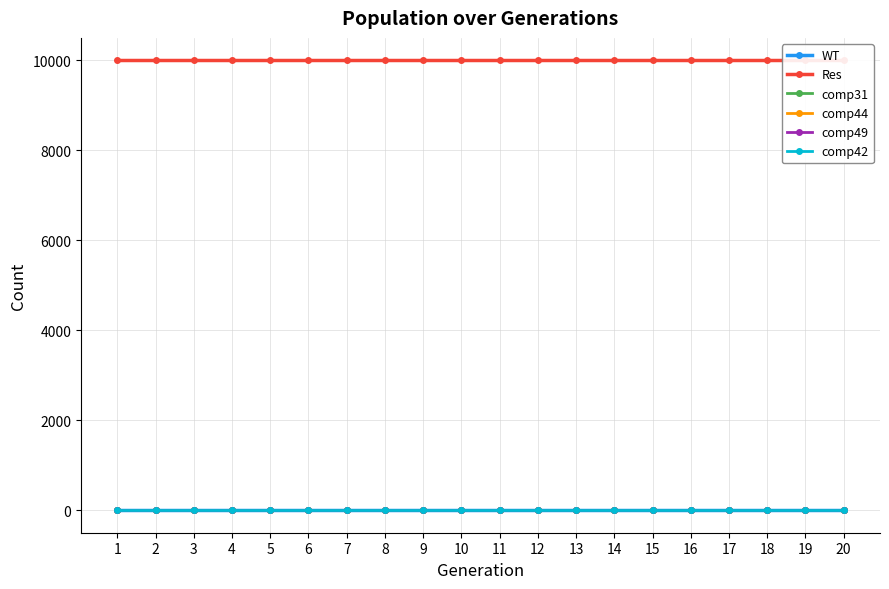

What is the total value across all series at 11?

10000